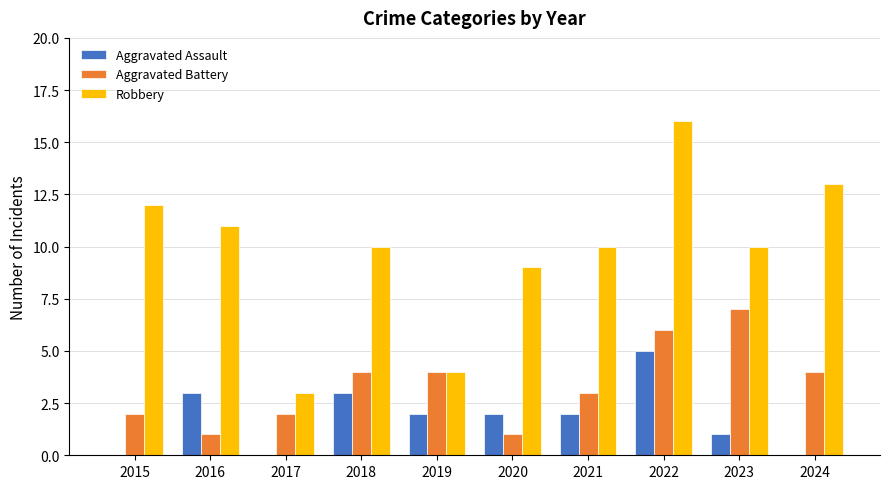

Which series changed the most between 2019 and 2024?

Robbery